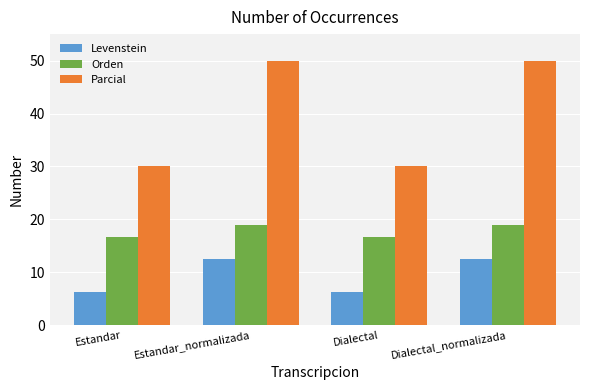

List the series in order of their peak value, highest first.

Parcial, Orden, Levenstein